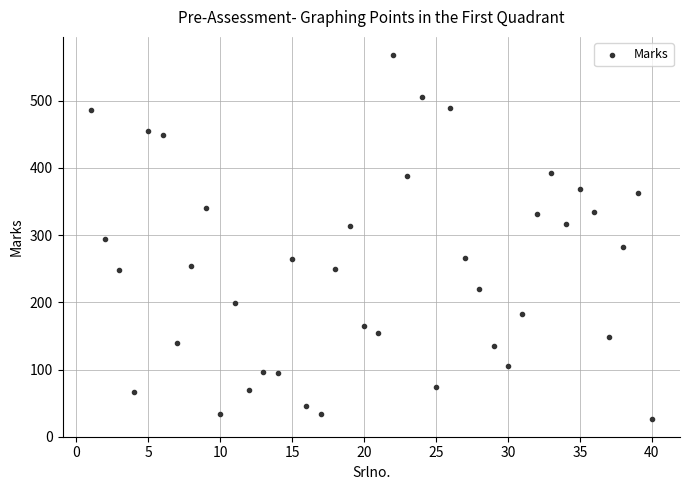

What is the range of X values (max minus min)?

39